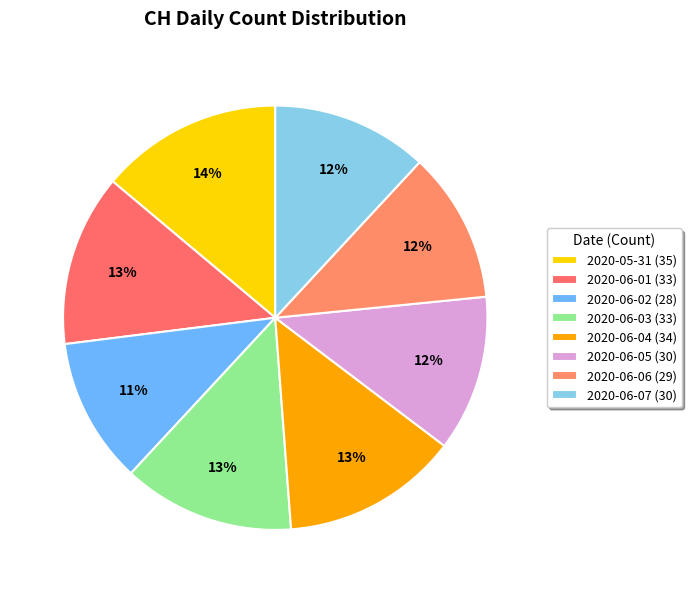

How many slices are in this pie chart?

8